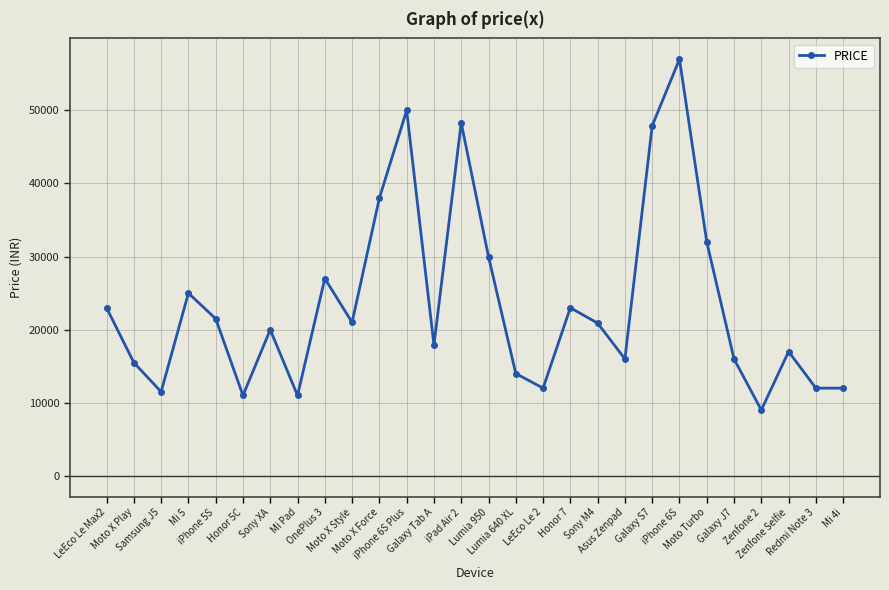

Which label corresponds to the largest value in the chart?

iPhone 6S